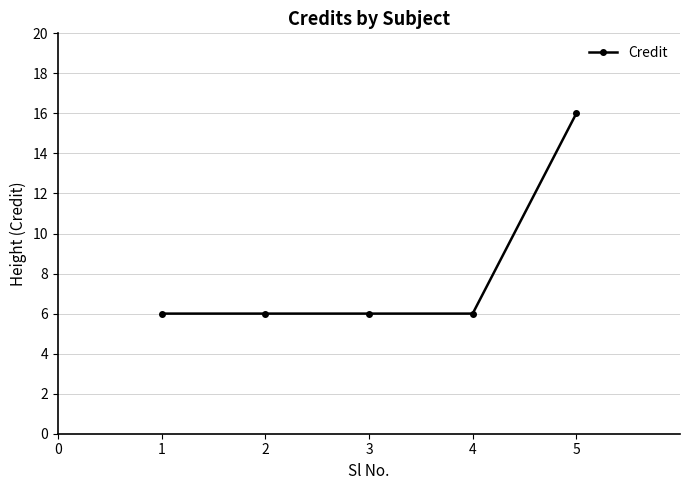

True or false: the data shows 4 at 4.

False